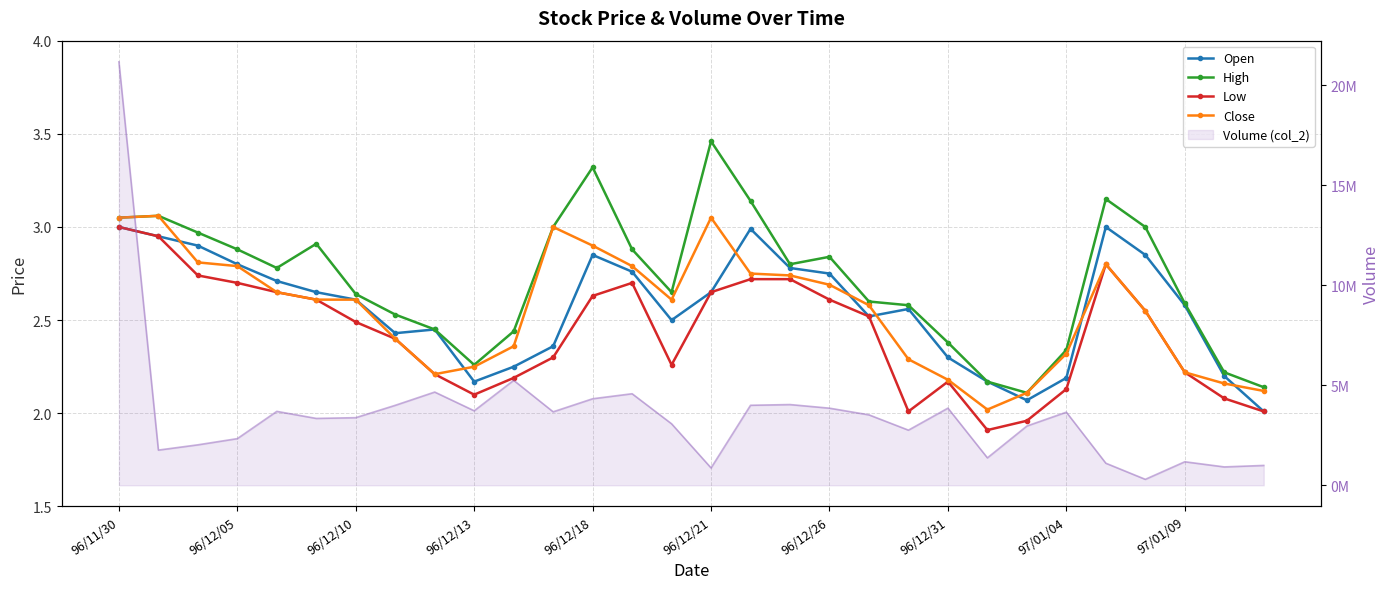

True or false: Open and High cross at least once.

False